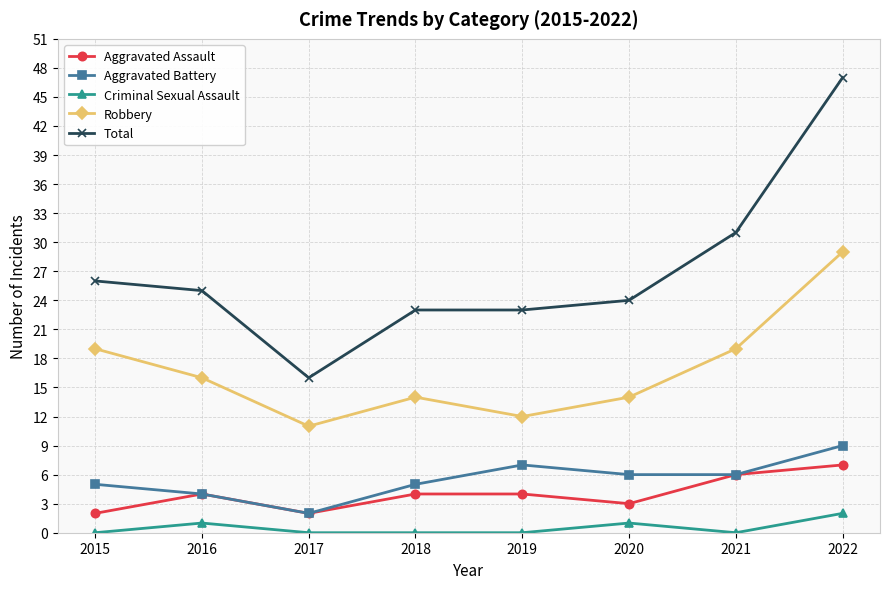

Where is the first local maximum for Robbery?

2018